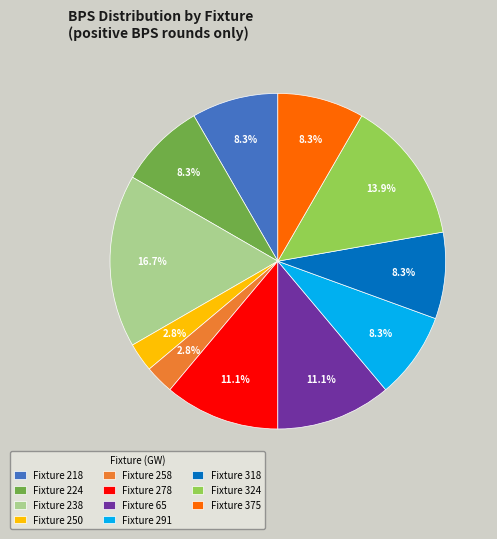

Which category has the biggest portion of the pie?

Fixture 238